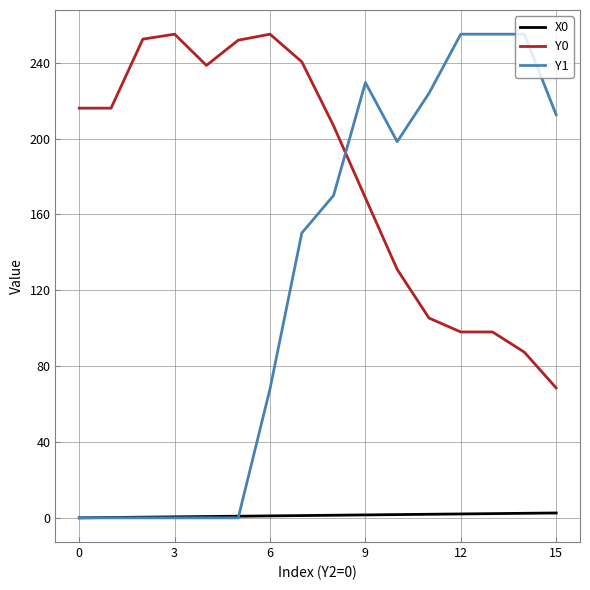

True or false: Y0 and X0 intersect in this chart.

False